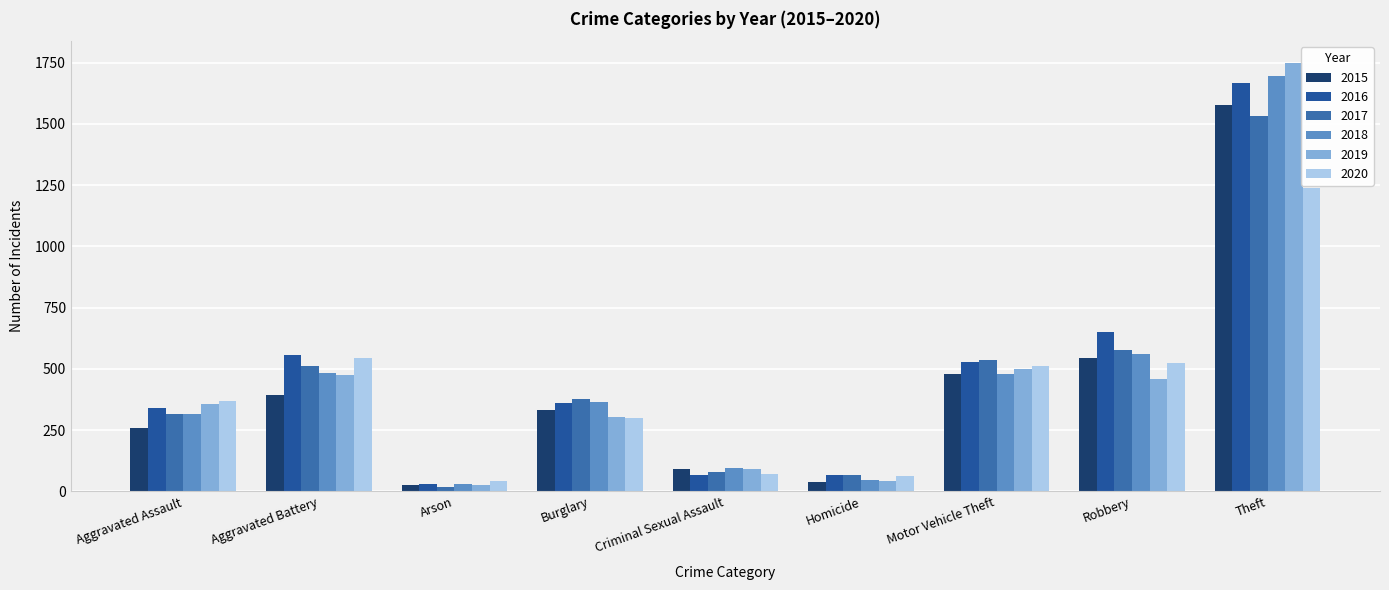

What is the difference between the 2019 values at Theft and Robbery?

1293